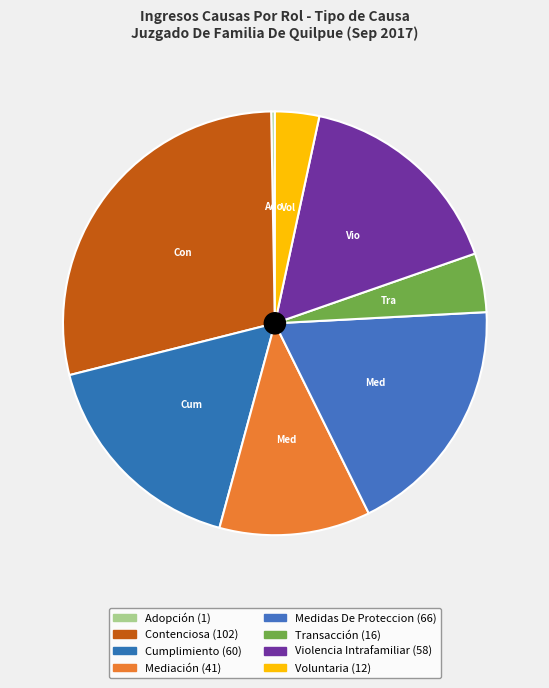

What is the change in value from Contenciosa to Transacción?

-86